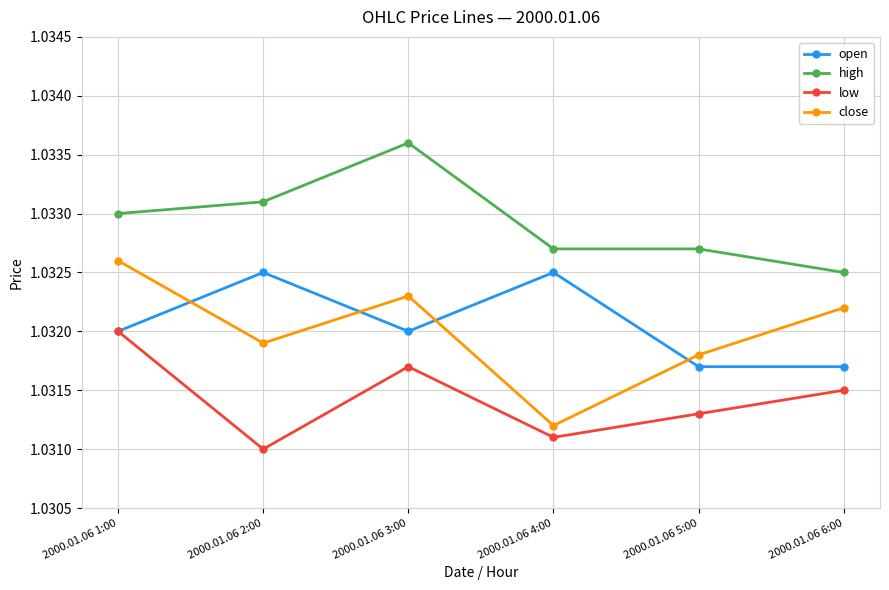

Is it true that low equals 1.6 at 2000.01.06 2:00?

False